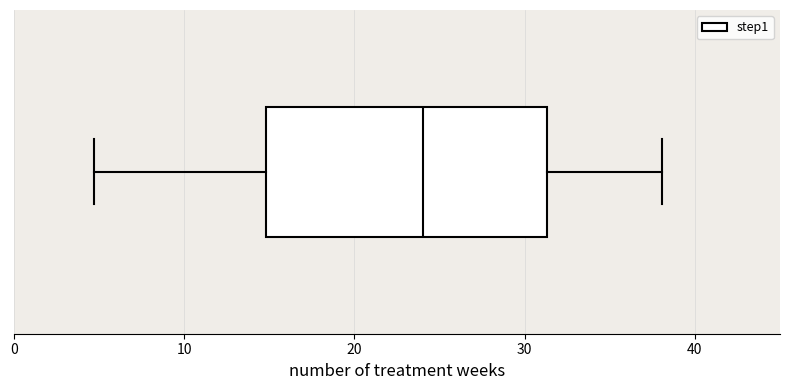

Read this box plot against the x-axis: the position of the median line, the range covered by the box, and the ends of both whiskers. The values are not printed on the chart, so give them approximately, as read against the axis.

median 24, box 15 to 31, whiskers 5 to 38